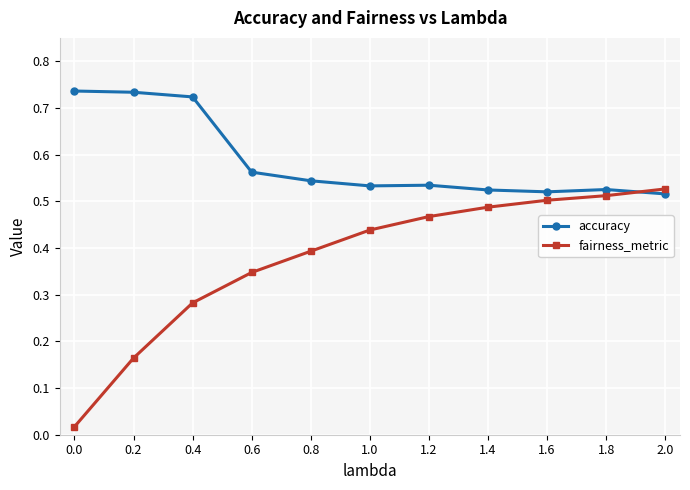

True or false: fairness_metric has more than 2 points higher than both neighbors.

False